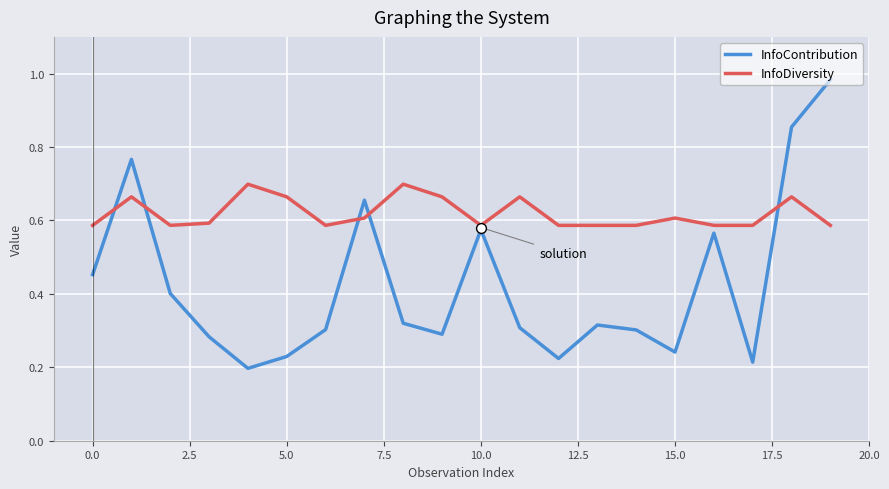

Which series contains the highest Y value?

InfoContribution